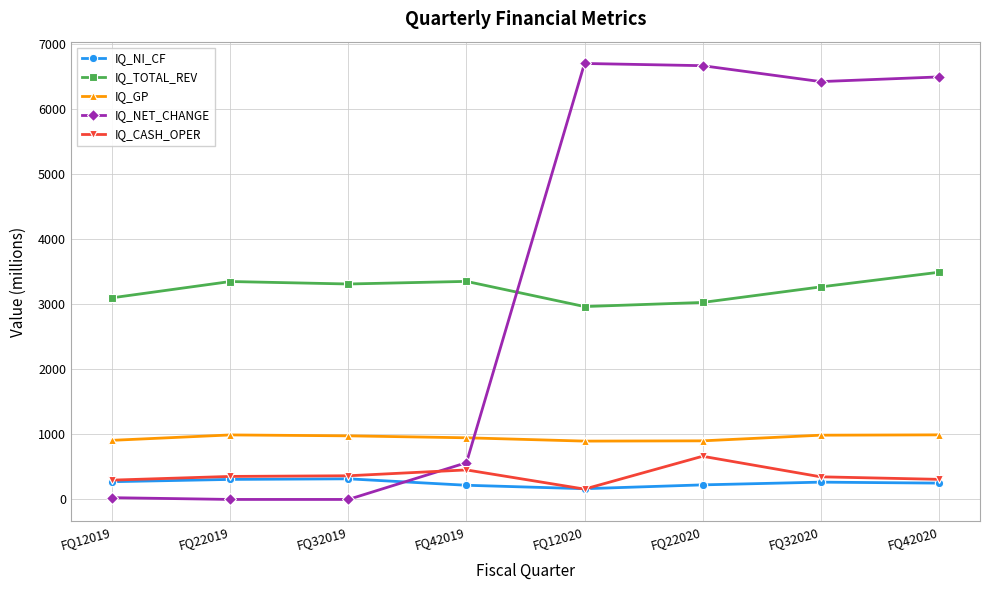

What is the sum of all IQ_CASH_OPER values?

2949